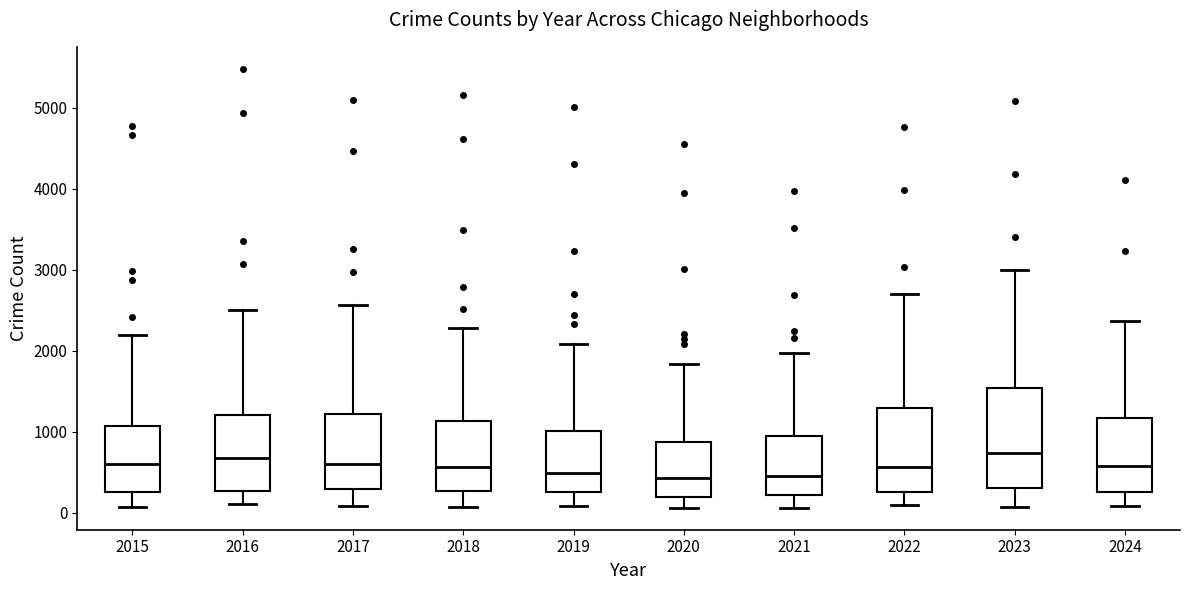

Reading left to right, read every box against the y-axis: the position of its median line, the range the box covers, and the ends of its whiskers. The values are not printed on the chart, so give them approximately, as read against the axis.

2015: median 600, box 300 to 1100, whiskers 100 to 2200
2016: median 700, box 300 to 1200, whiskers 100 to 2500
2017: median 600, box 300 to 1200, whiskers 100 to 2600
2018: median 600, box 300 to 1100, whiskers 100 to 2300
2019: median 500, box 300 to 1000, whiskers 100 to 2100
2020: median 400, box 200 to 900, whiskers 100 to 1800
2021: median 500, box 200 to 900, whiskers 100 to 2000
2022: median 600, box 300 to 1300, whiskers 100 to 2700
2023: median 700, box 300 to 1500, whiskers 100 to 3000
2024: median 600, box 300 to 1200, whiskers 100 to 2400